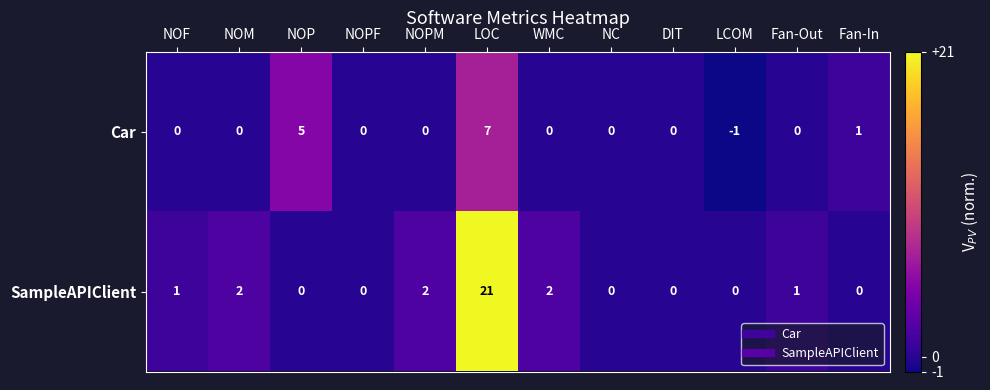

Which series has the widest spread of values?

SampleAPIClient